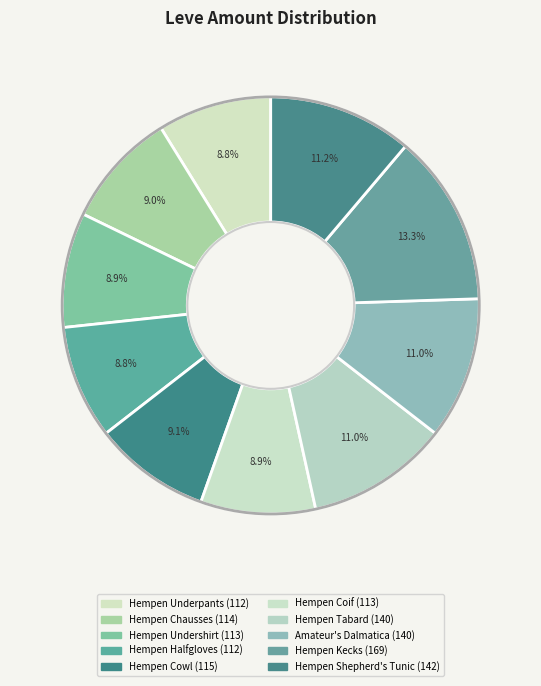

How many slices are in this pie chart?

10